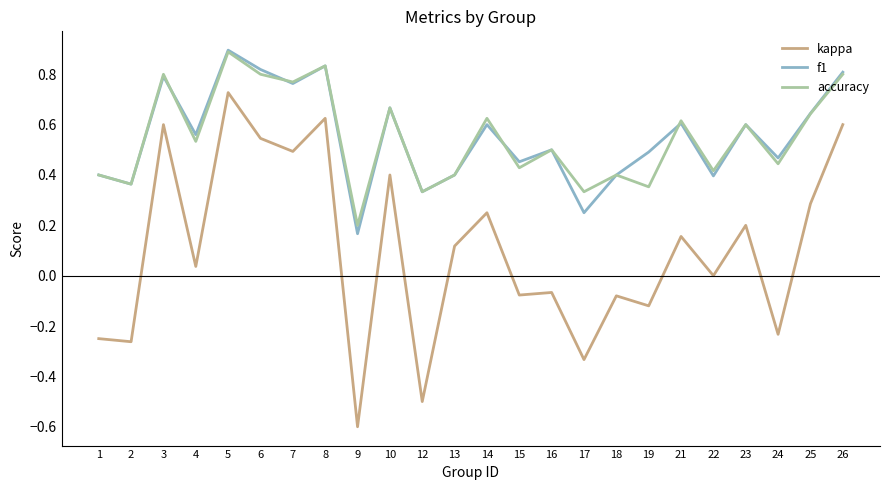

True or false: f1 has a value of 0.4 at 17.

False